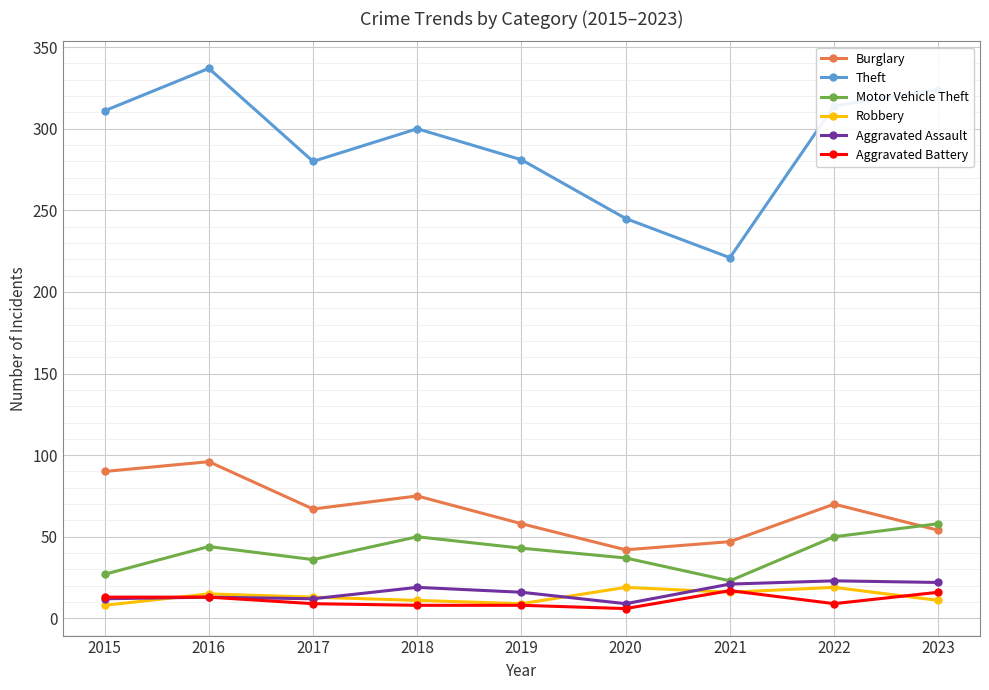

At which category does the chart reach its peak across all series?

2016